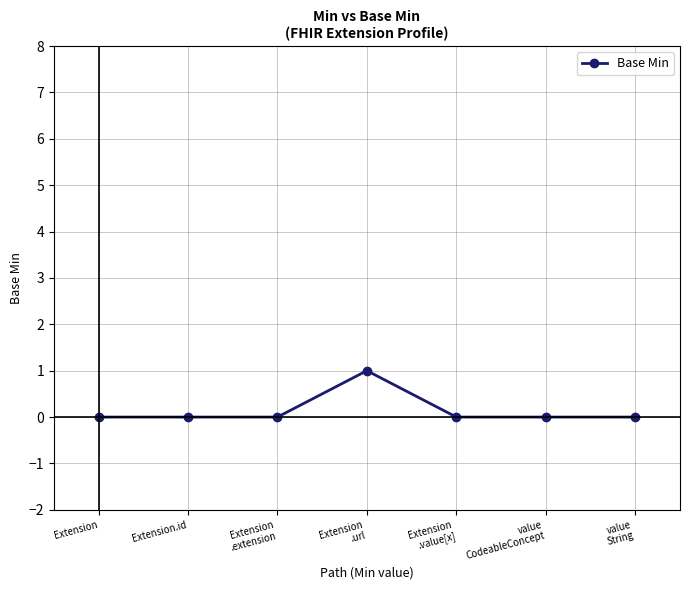

Reading left to right, extract all data points from this chart.

Extension=0	Extension.id=0	Extension
.extension=0	Extension
.url=1	Extension
.value[x]=0	value
CodeableConcept=0	value
String=0